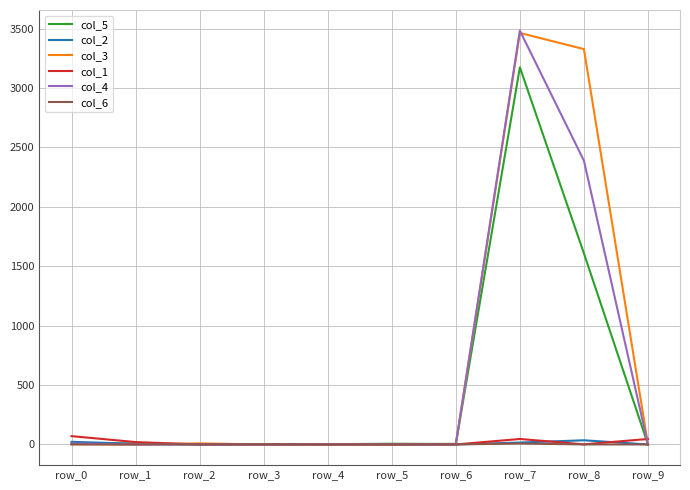

Which series has the largest total across all categories?

col_3